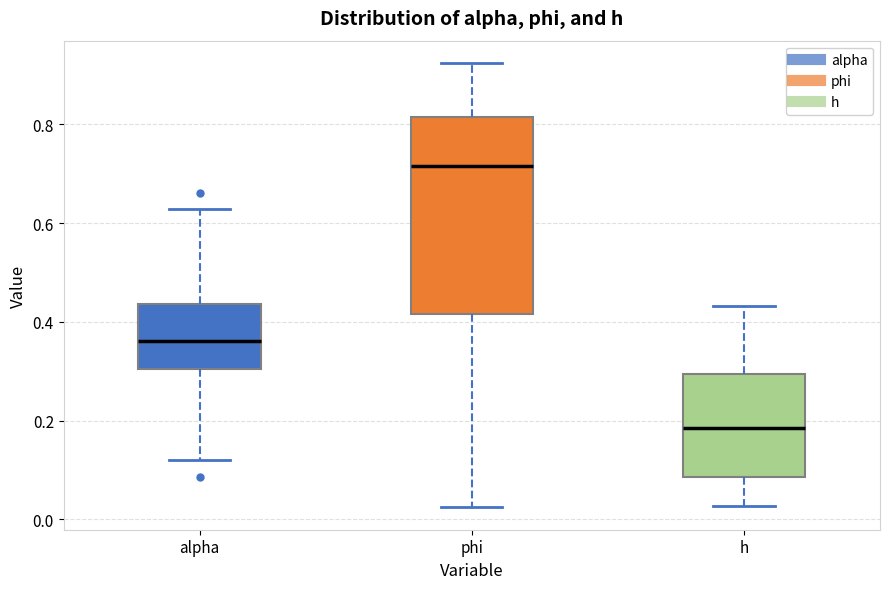

Comparing the boxes themselves (not the whiskers), which one is the tallest?

phi